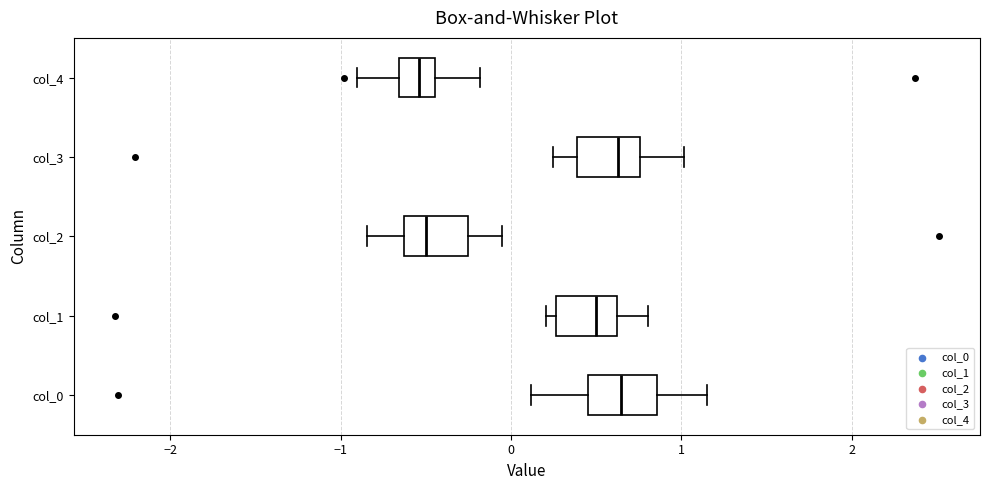

Reading bottom to top, transcribe this box plot: for each box, give where its median line is, the range the box spans, and where its two whiskers end, as read against the x-axis. The values are not printed on the chart, so give them approximately, as read against the axis.

col_0: median 0.6, box 0.5 to 0.9, whiskers 0.1 to 1.1
col_1: median 0.5, box 0.3 to 0.6, whiskers 0.2 to 0.8
col_2: median -0.5, box -0.6 to -0.2, whiskers -0.8 to -0.1
col_3: median 0.6, box 0.4 to 0.8, whiskers 0.2 to 1.0
col_4: median -0.5, box -0.7 to -0.4, whiskers -0.9 to -0.2